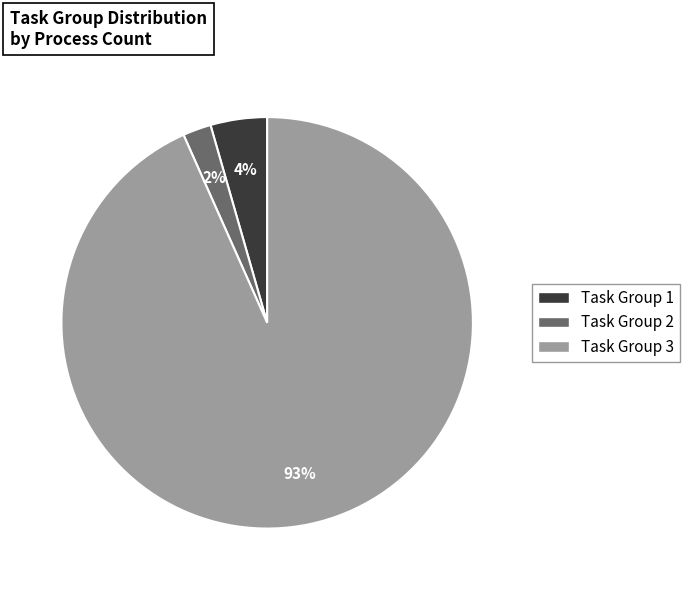

Combined, do Task Group 2 and Task Group 1 account for over 50%?

No